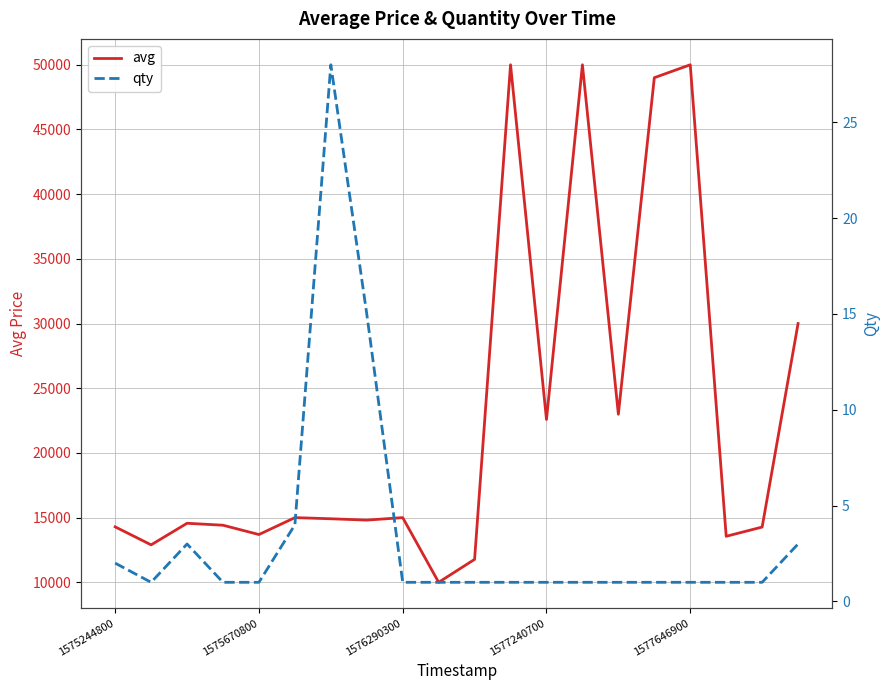

What are all the series names shown in the legend?

avg, qty